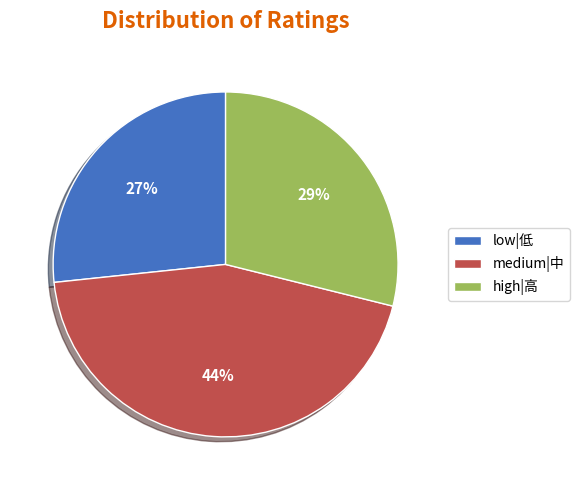

Rank the categories by value from lowest to highest.

low|低, high|高, medium|中